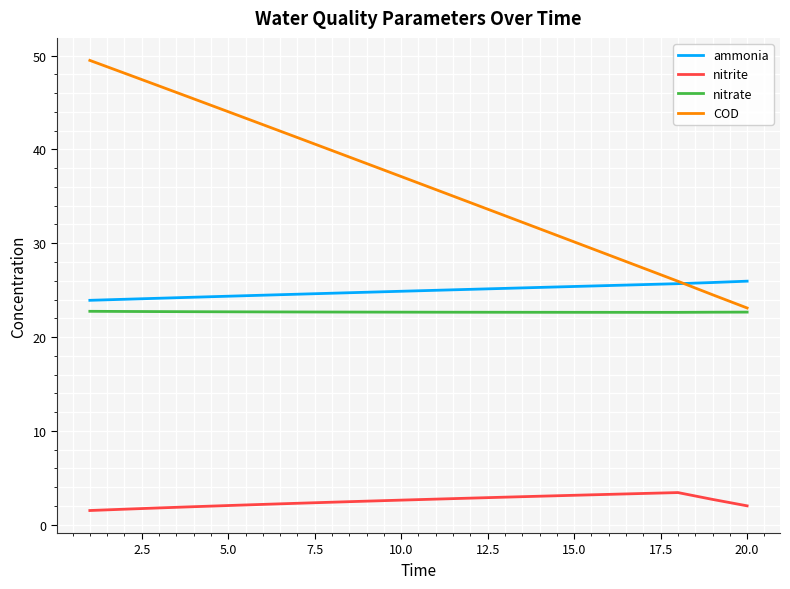

True or false: COD and nitrite intersect in this chart.

False